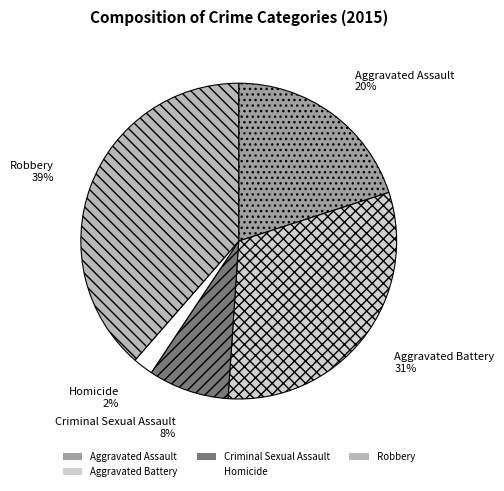

To the nearest percent, what is the difference between the largest and smallest slice percentages?

37%